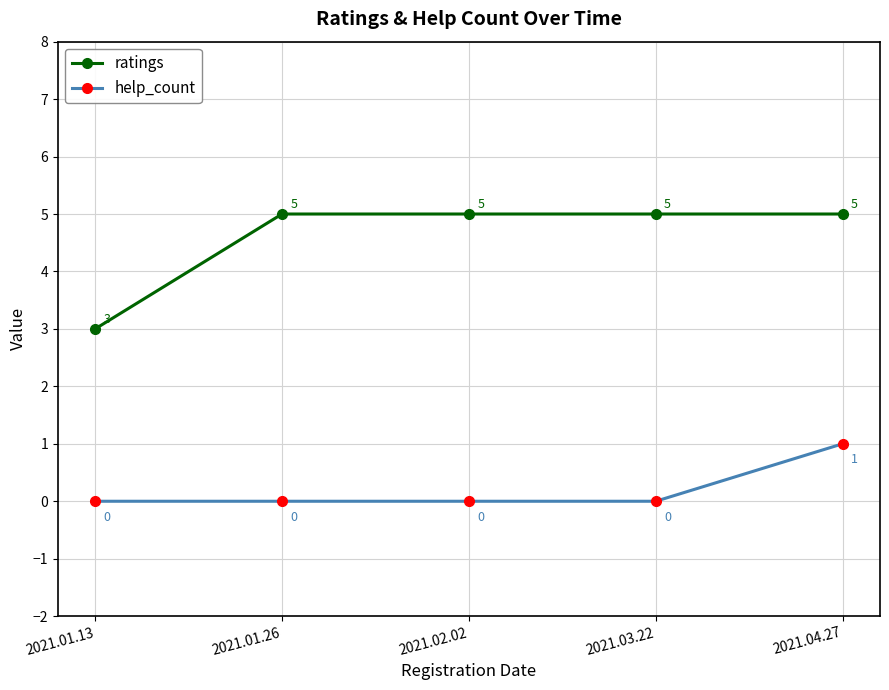

What is the maximum value for help_count?

1